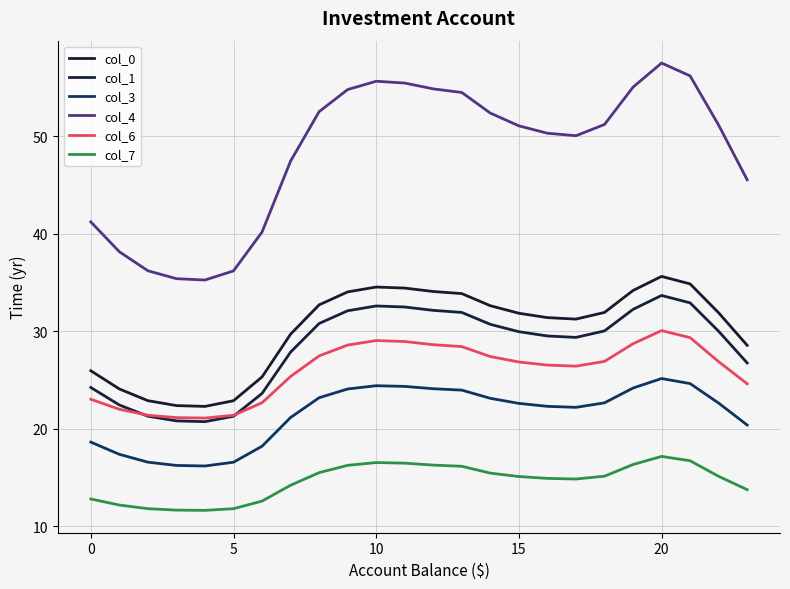

What is the label of the 7th point from the right?

17